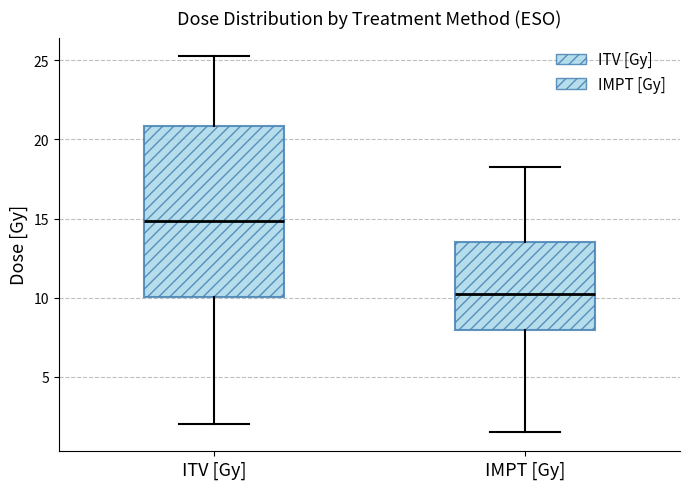

Which box is the tallest, from its lower edge to its upper edge?

ITV [Gy]